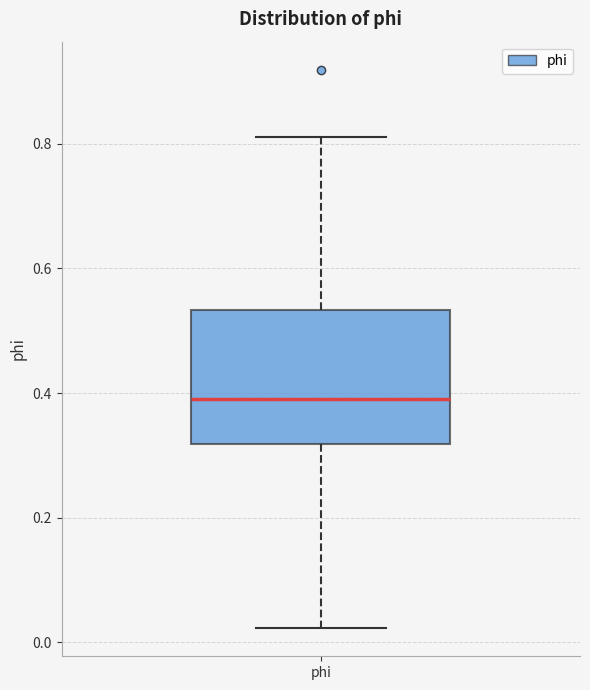

Where does the upper whisker of the box for phi end on the y-axis? The values are not printed on the chart, so give them approximately, as read against the axis.

0.82